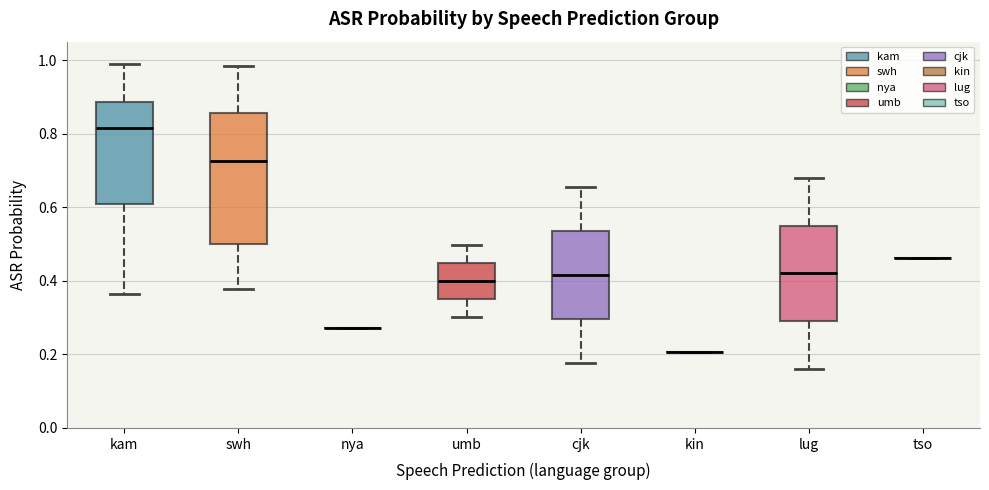

Which box is the tallest, from its lower edge to its upper edge?

swh